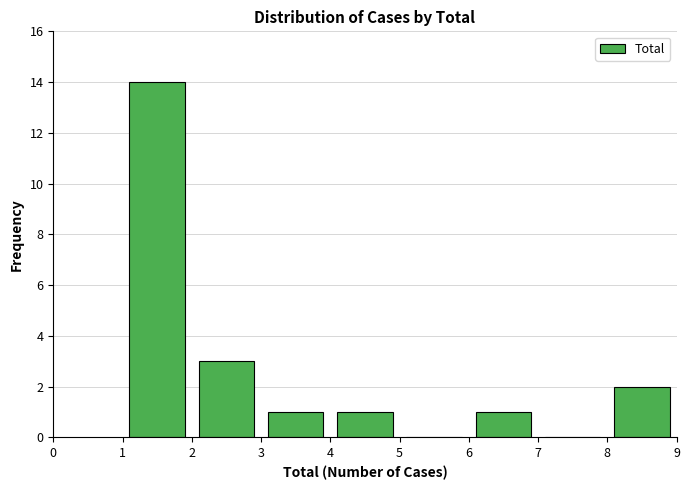

Reading left to right, transcribe this chart: for each bar, give the range it covers on the x-axis and its height. The values are not printed on the chart, so give them approximately, as read against the axis.

1 to 2: 14
2 to 3: 3
3 to 4: 1
4 to 5: 1
5 to 6: 0
6 to 7: 1
7 to 8: 0
8 to 9: 2